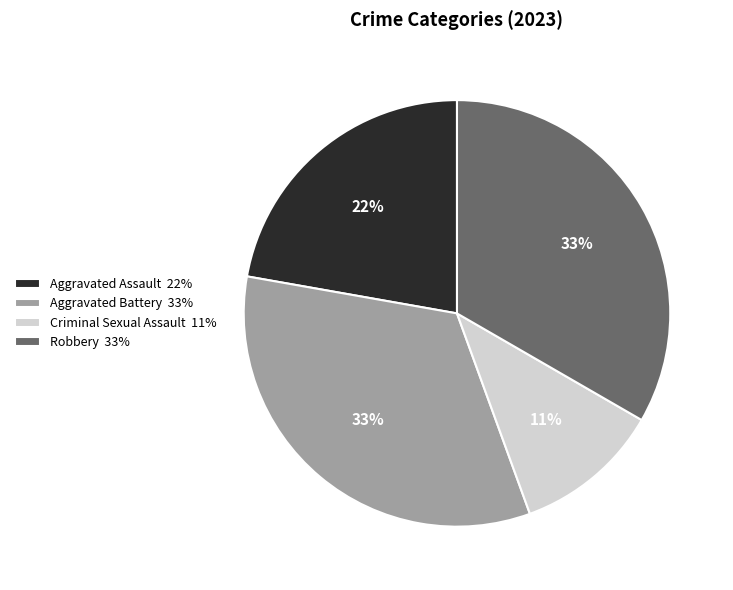

The Aggravated Assault slice represents 22% of the pie. True or false?

True